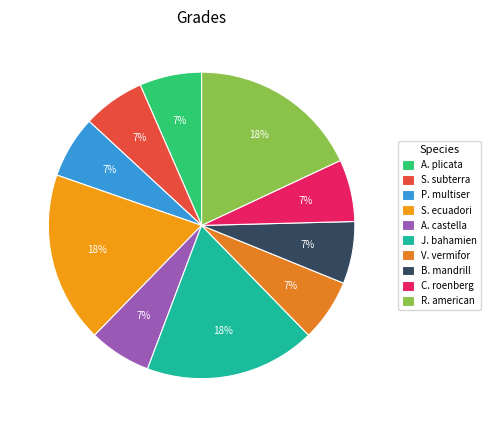

Count the number of slices in the pie.

10